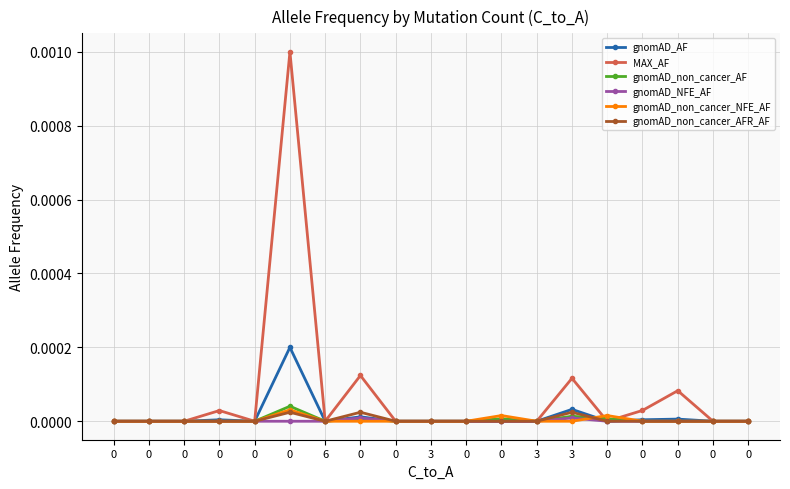

What are all the series names shown in the legend?

gnomAD_AF, MAX_AF, gnomAD_non_cancer_AF, gnomAD_NFE_AF, gnomAD_non_cancer_NFE_AF, gnomAD_non_cancer_AFR_AF